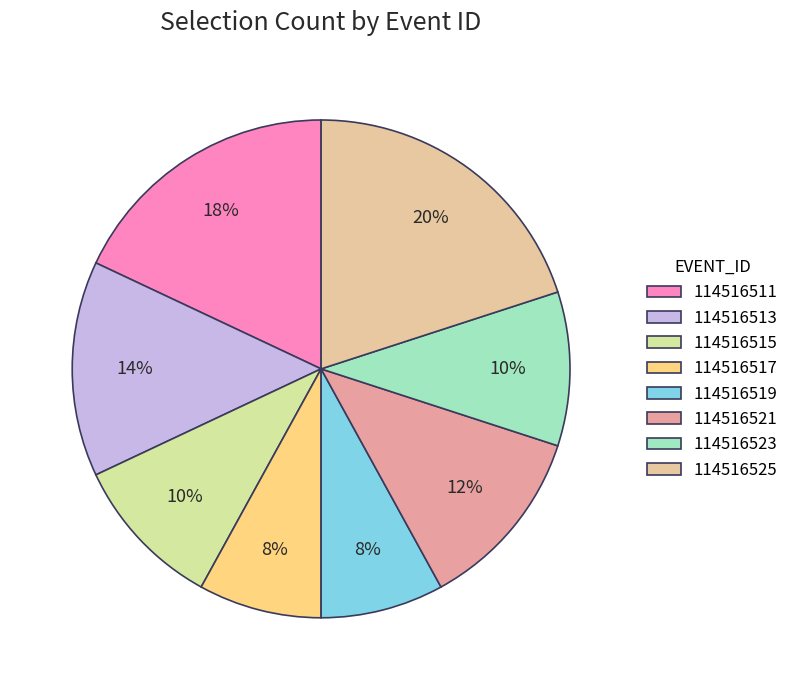

The 114516523 slice represents 1% of the pie. True or false?

False